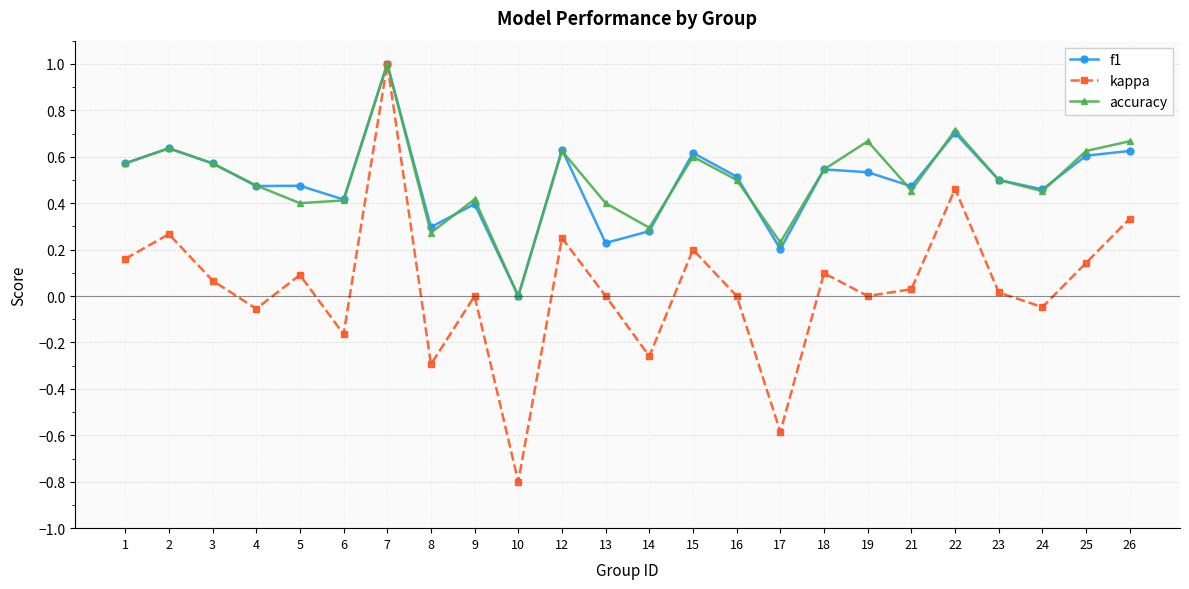

Which series changed the most between 16 and 22?

kappa